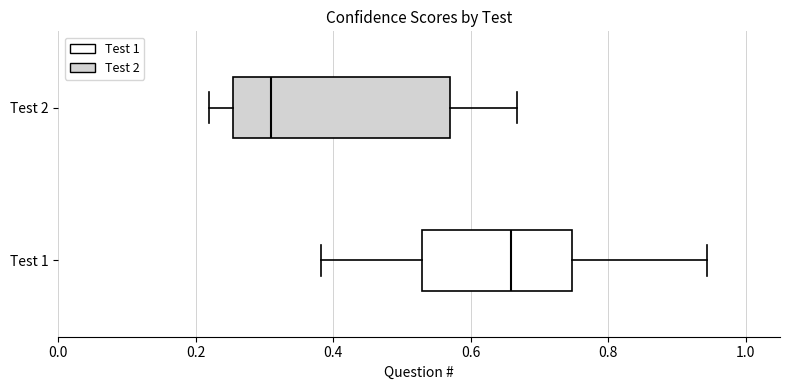

Which box has the furthest to the right median line?

Test 1